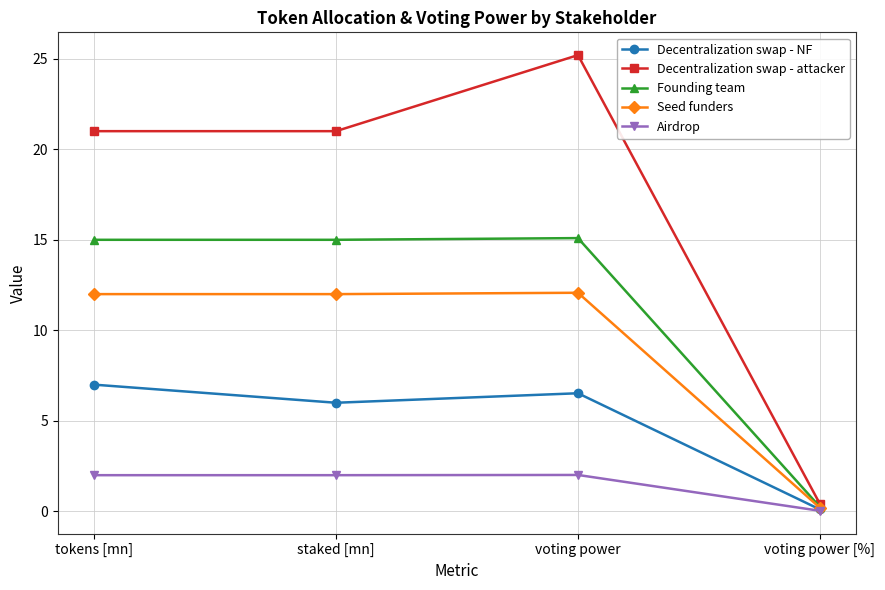

True or false: Seed funders has more than 1 interior local peaks.

False